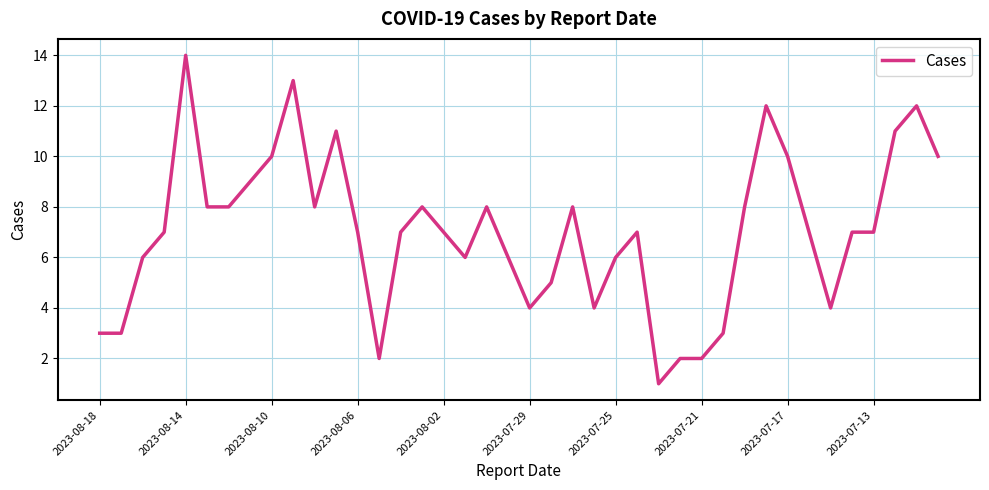

What is the maximum value shown in the chart?

14